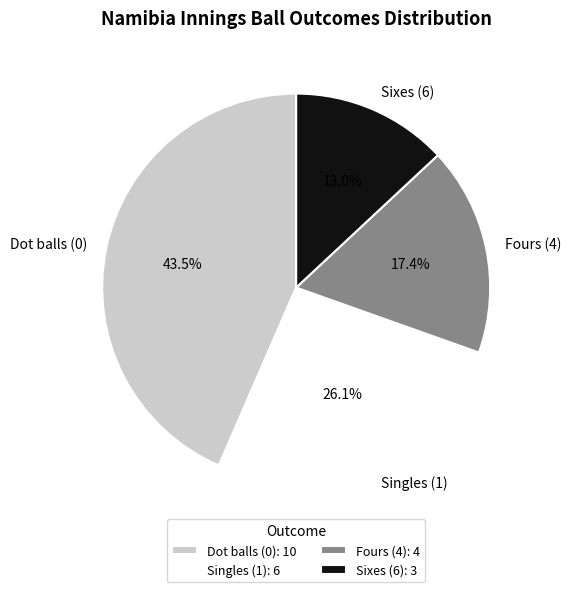

What portion of the pie excludes Fours (4)?

82.6%